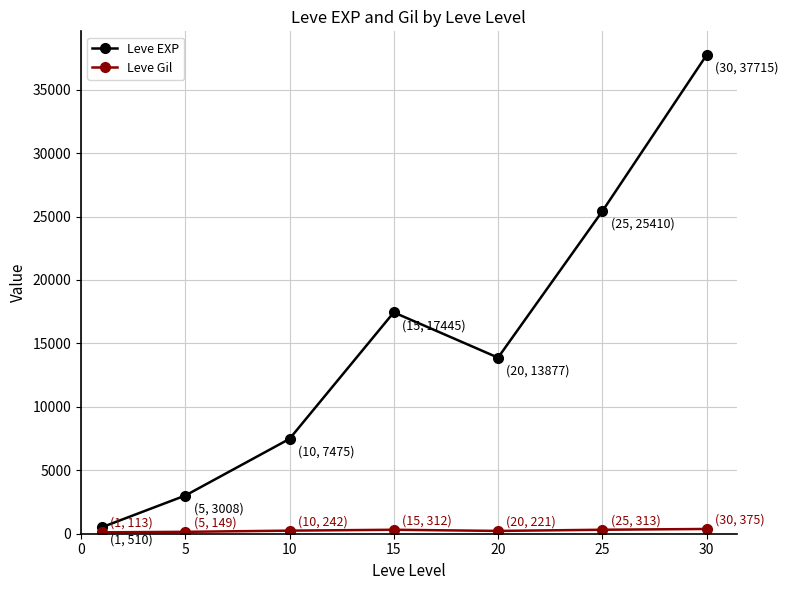

What is the difference between the maximum and second lowest values in the Leve EXP series?

34706.7